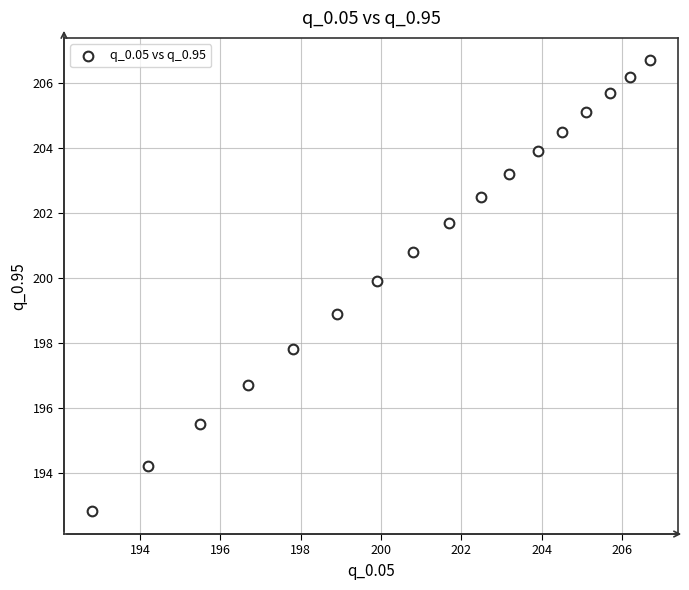

What is the range of Y values (max minus min)?

13.9